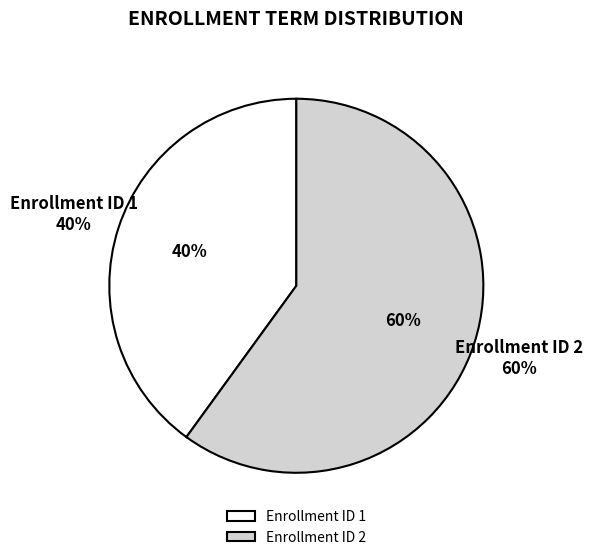

True or false: 2 accounts for 69% of the total.

False